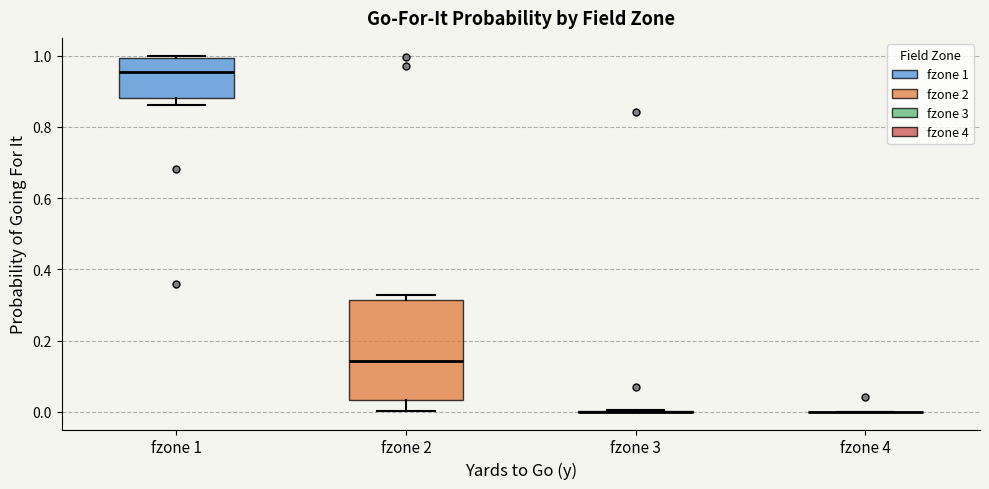

Reading left to right, read every box against the y-axis: the position of its median line, the range the box covers, and the ends of its whiskers. The values are not printed on the chart, so give them approximately, as read against the axis.

fzone 1: median 0.96, box 0.88 to 1.00, whiskers 0.86 to 1.00 (just above the box's upper edge)
fzone 2: median 0.14, box 0.04 to 0.32, whiskers 0.00 to 0.32 (just above the box's upper edge)
fzone 3: box collapsed to a line at 0.00, whiskers 0.00 to 0.00
fzone 4: box collapsed to a line at 0.00, whiskers 0.00 to 0.00